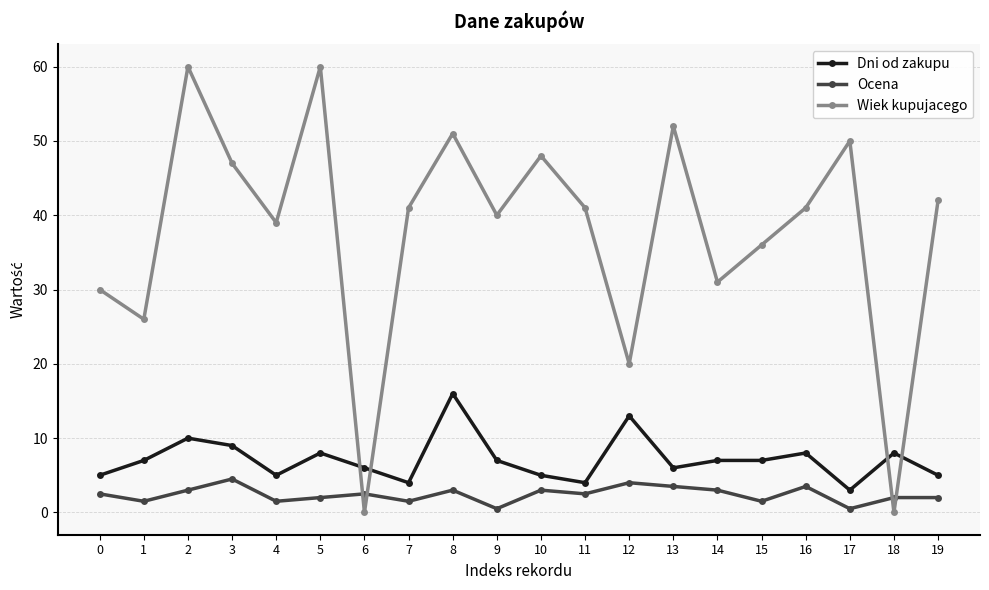

What is the difference between the maximum and minimum values in the Wiek kupujacego series?

60.0